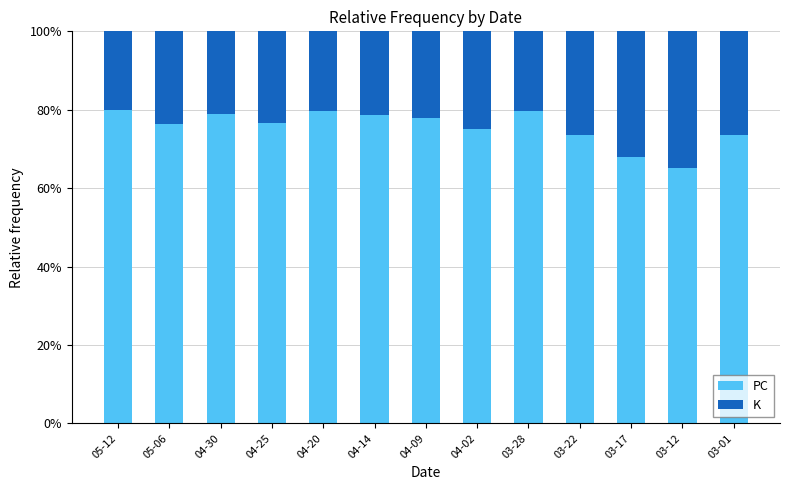

What is the highest value of the PC series?

80.0